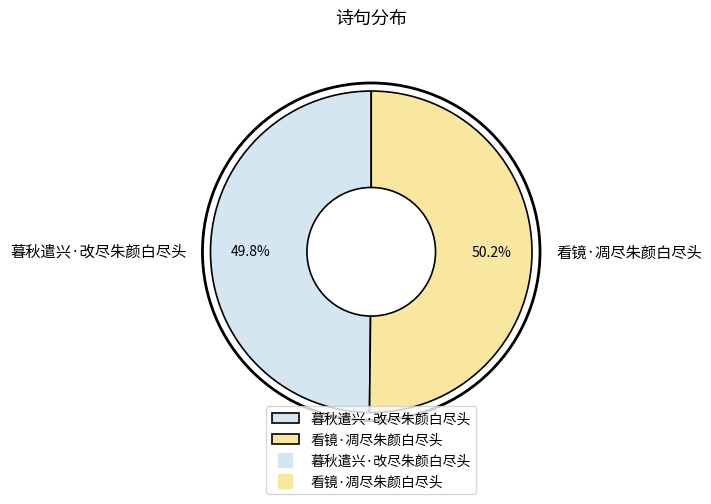

Do 看镜·凋尽朱颜白尽头 and 暮秋遣兴·改尽朱颜白尽头 together represent more than half of the pie?

Yes